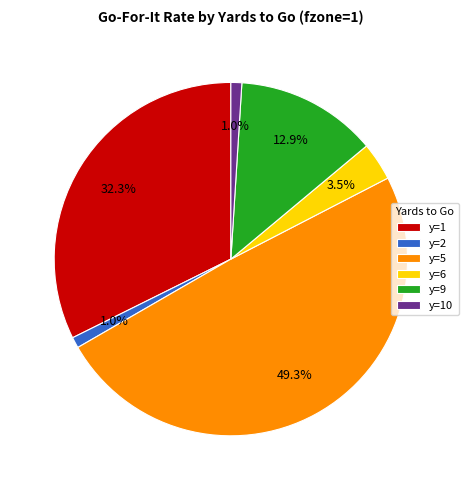

Is there a majority slice in this chart?

No